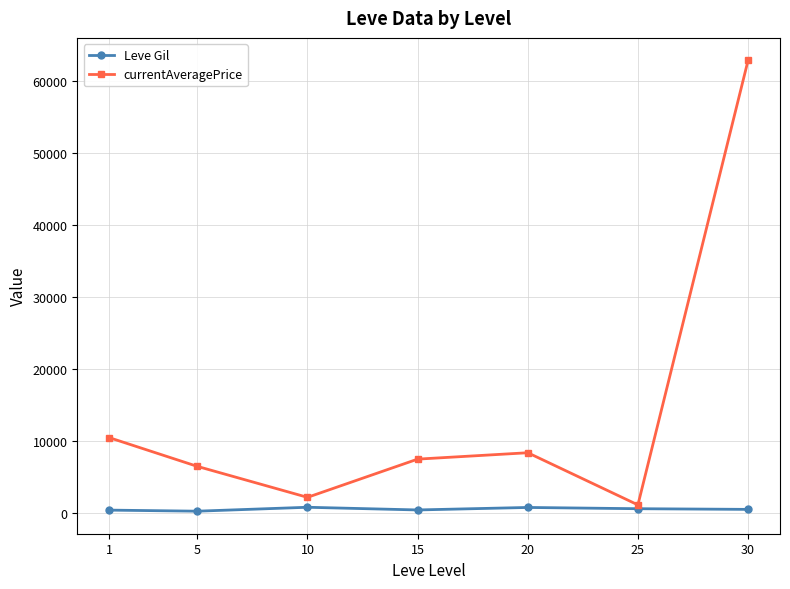

List the series in order of their overall mean, lowest first.

Leve Gil, currentAveragePrice